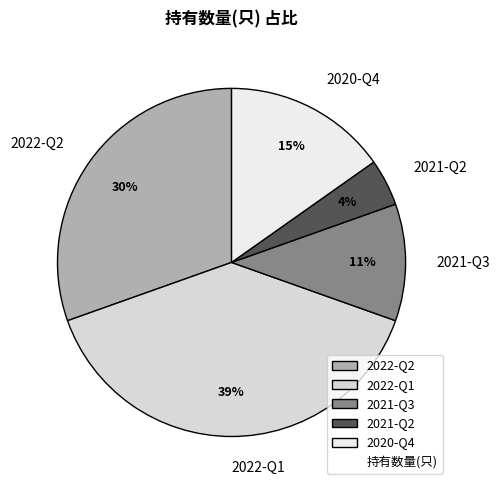

What percentage is the 2021-Q2 slice, to the nearest percent?

4%